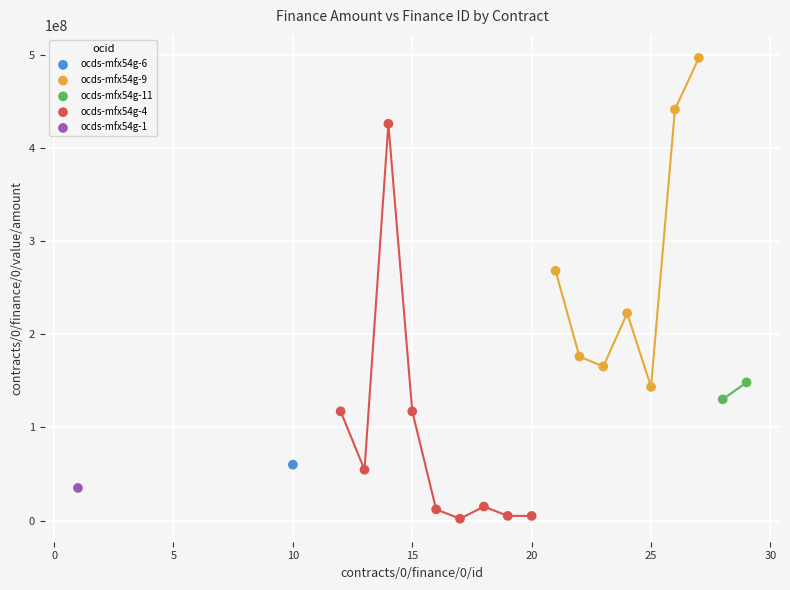

Which series contains the highest Y value?

ocds-mfx54g-9